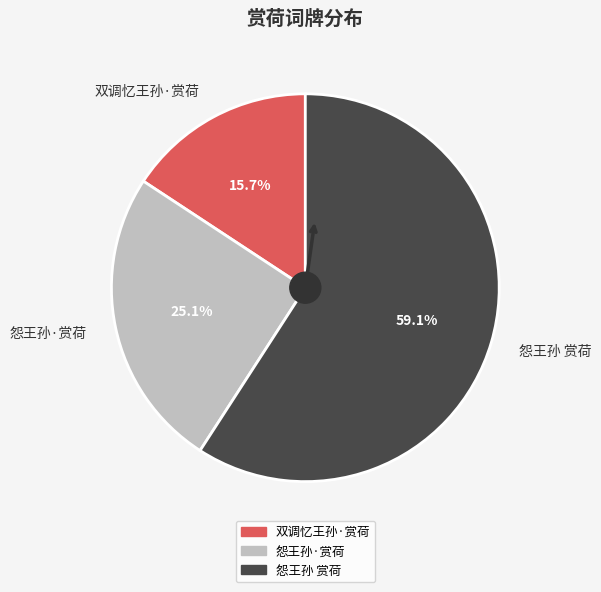

True or false: 双调忆王孙·赏荷 accounts for 4% of the total.

False